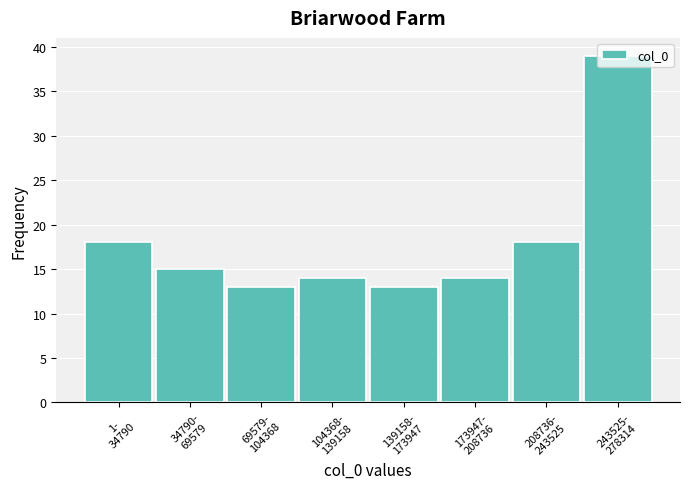

What is the difference between the maximum and minimum values?

26